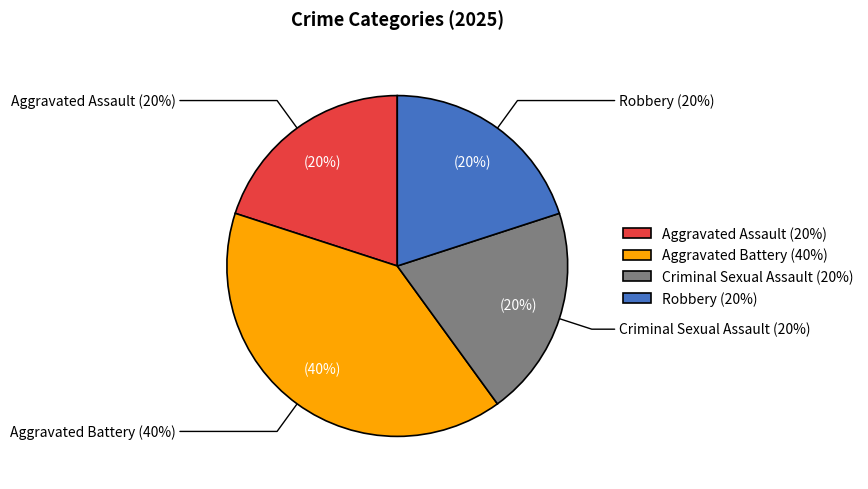

To the nearest percent, what portion does Criminal Sexual Assault represent?

20%